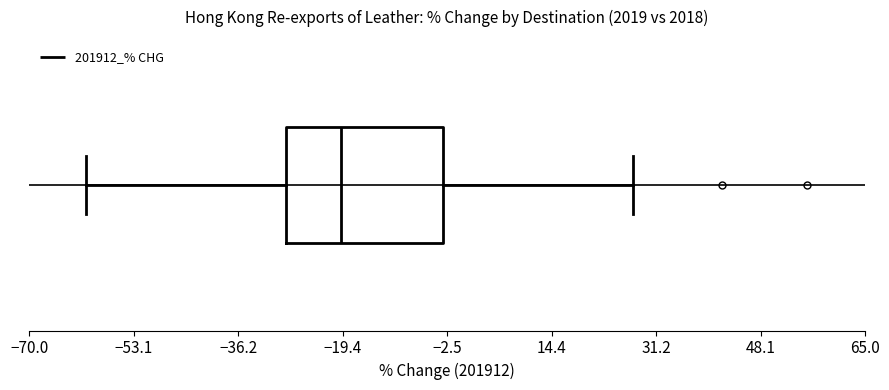

Where does the right whisker of the box end on the x-axis? The values are not printed on the chart, so give them approximately, as read against the axis.

28